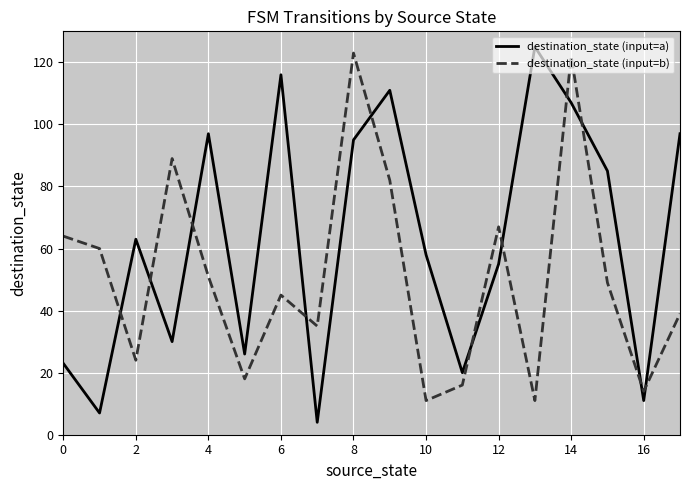

What are all the series names shown in the legend?

destination_state (input=a), destination_state (input=b)